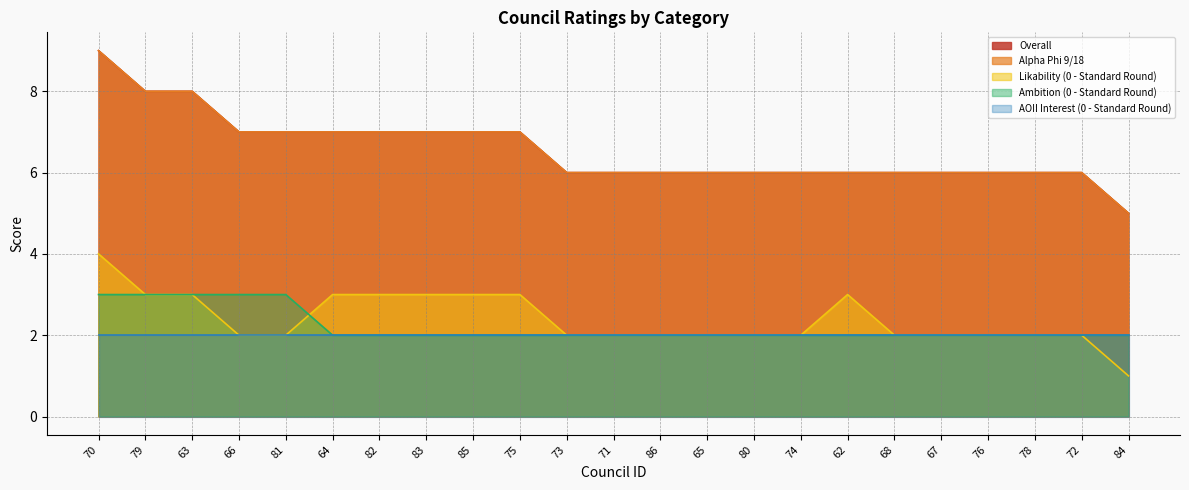

How many data points does each series have?

23